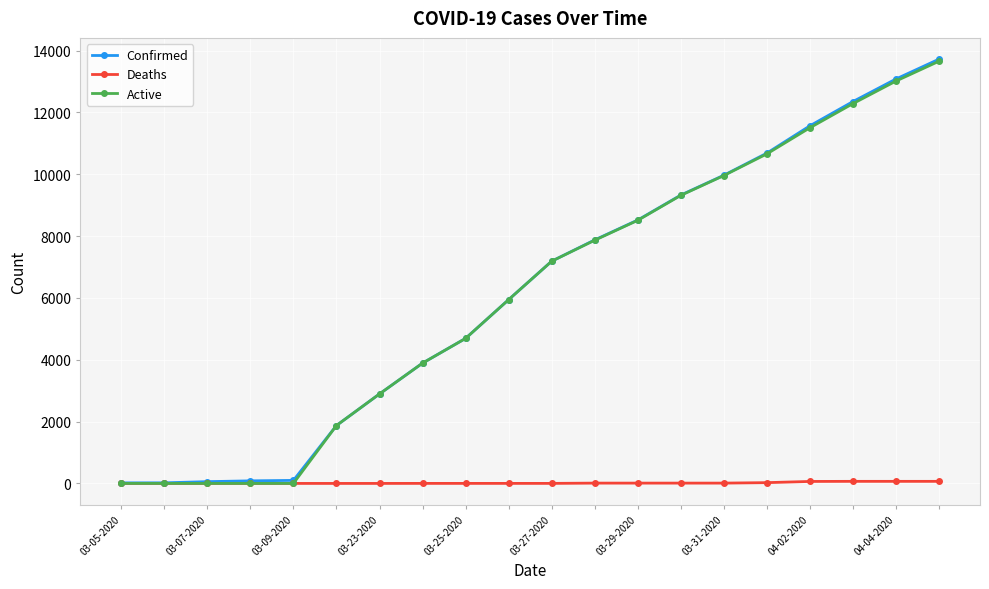

How many categories are shown in the chart?

20